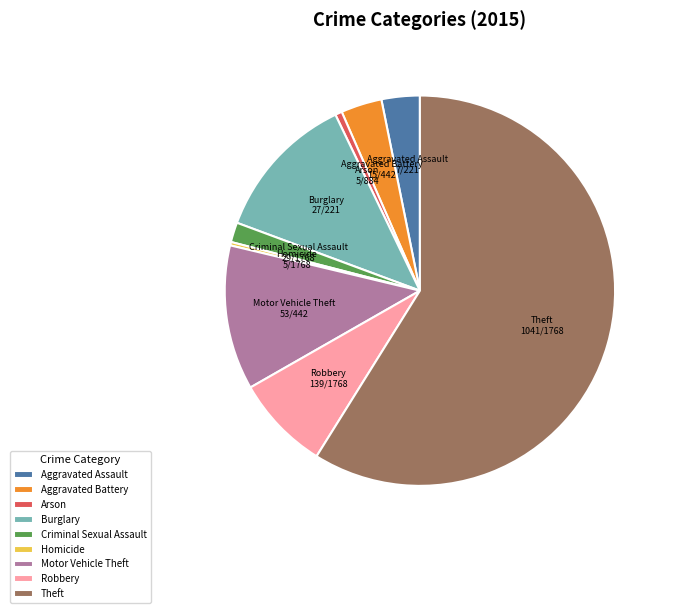

Between Criminal Sexual Assault and Arson, which is larger?

Criminal Sexual Assault